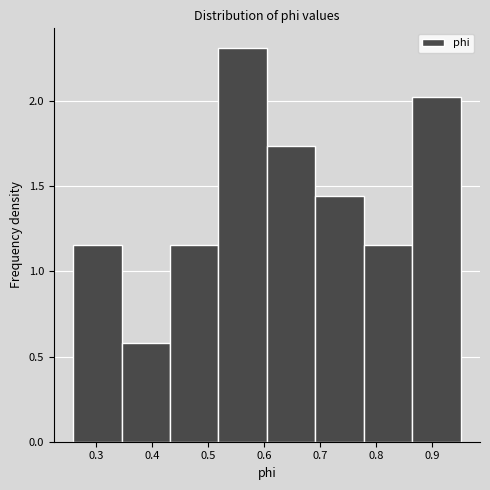

What is the height of the bar covering 0.26 to 0.35 on the x-axis? Neither the bar edges nor the heights are printed on the chart, so give them approximately, as read against the axes.

1.15